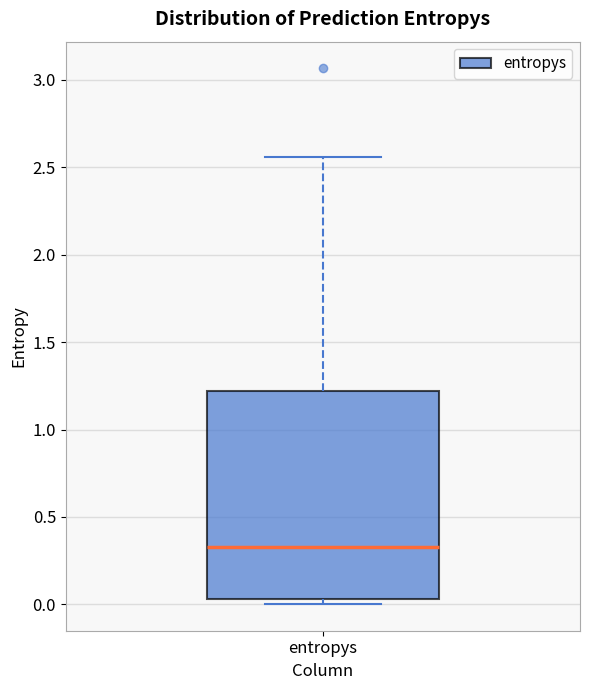

Read this box plot against the y-axis: the position of the median line, the range covered by the box, and the ends of both whiskers. The values are not printed on the chart, so give them approximately, as read against the axis.

median 0.35, box 0.05 to 1.20, whiskers 0.00 to 2.55